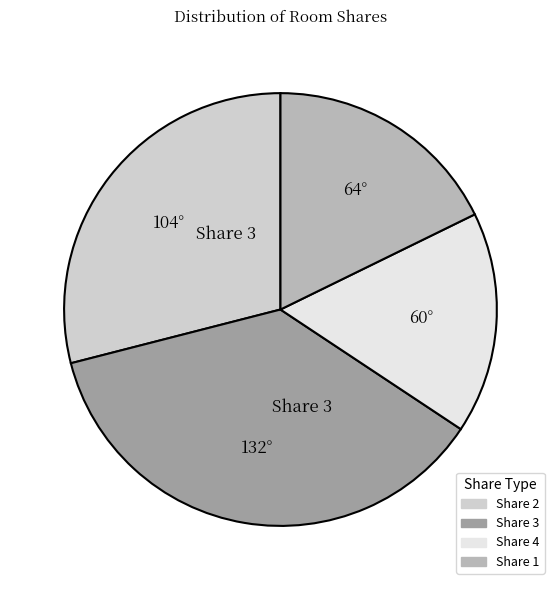

Is there a majority slice in this chart?

No